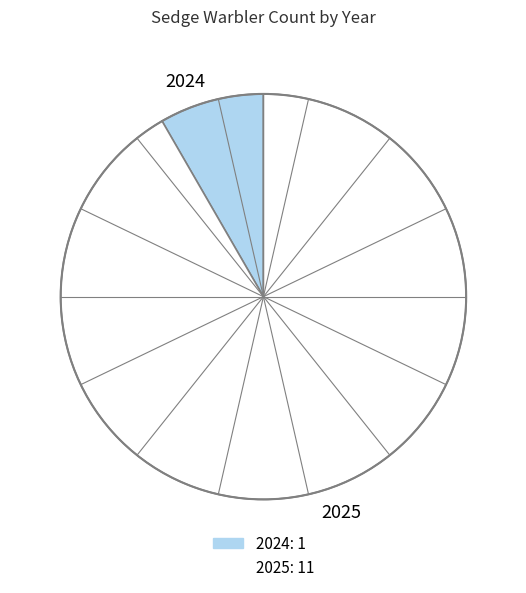

Rank the categories by value from highest to lowest.

2025, 2024